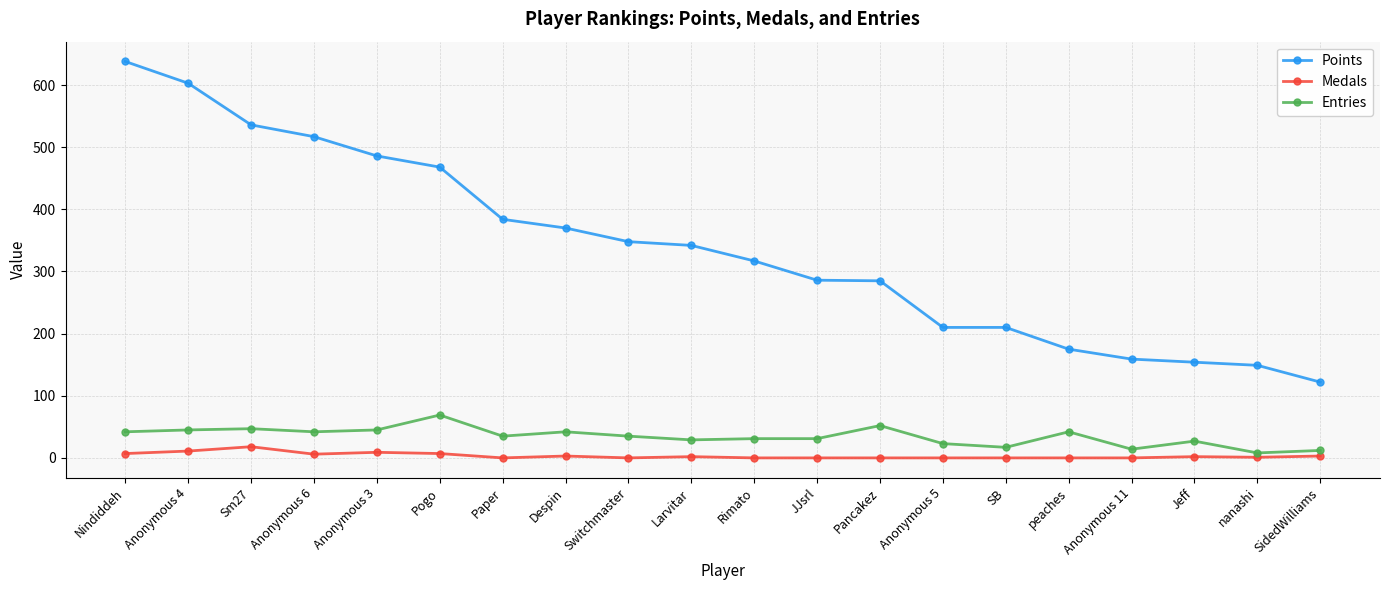

Does the chart display data point markers on the line(s)?

Yes